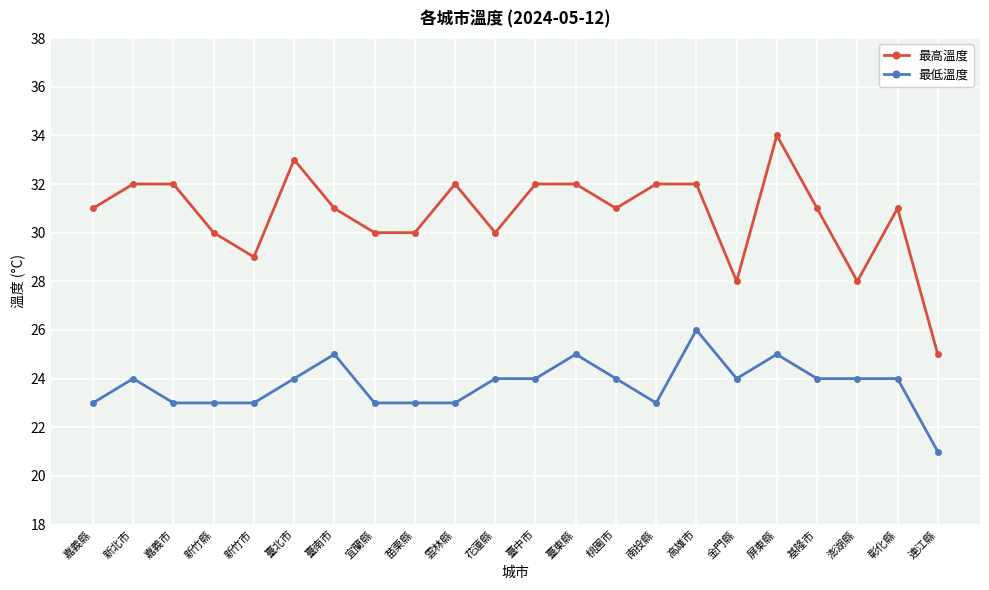

Which series changed the most between 臺南市 and 苗栗縣?

最低溫度